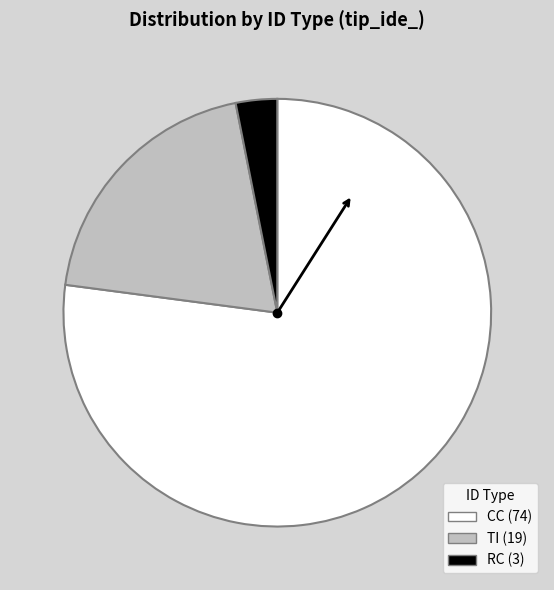

Rank the categories by value from highest to lowest.

CC, TI, RC